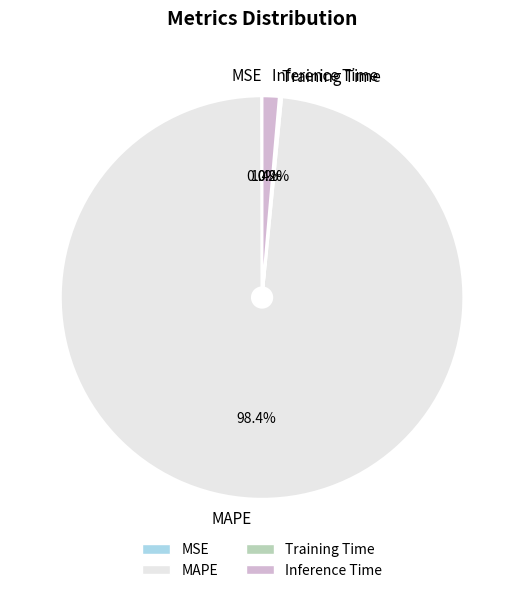

What percentage is NOT represented by MAPE?

1.6%